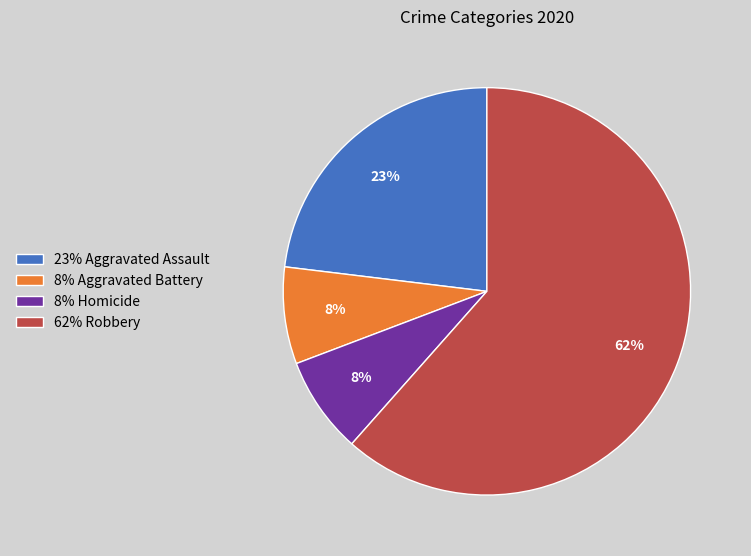

To the nearest percent, what portion does 8% Aggravated Battery represent?

8%